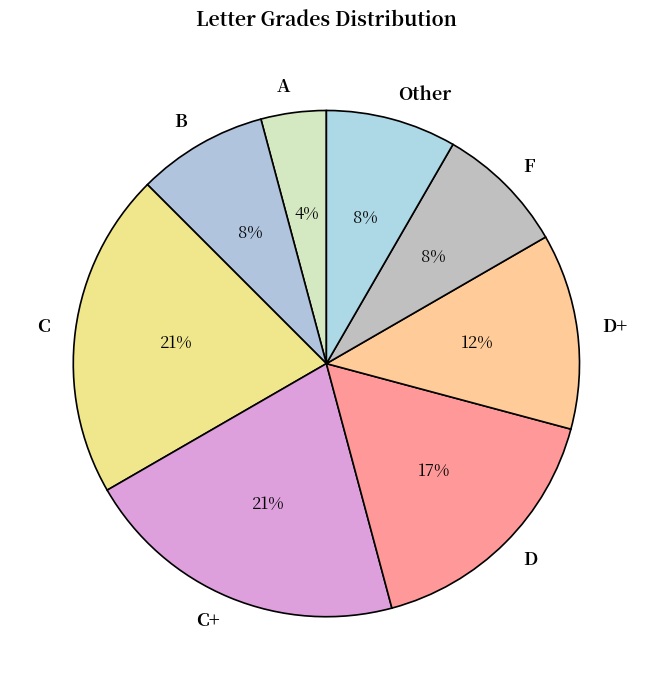

To the nearest percent, what percentage of the pie is D?

17%